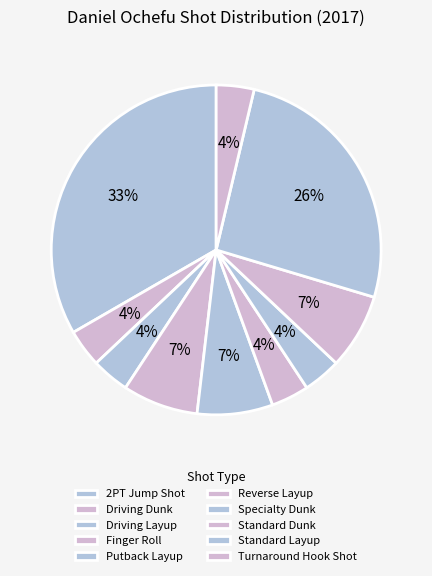

What is the total percentage of Finger Roll and Standard Layup?

33.3%